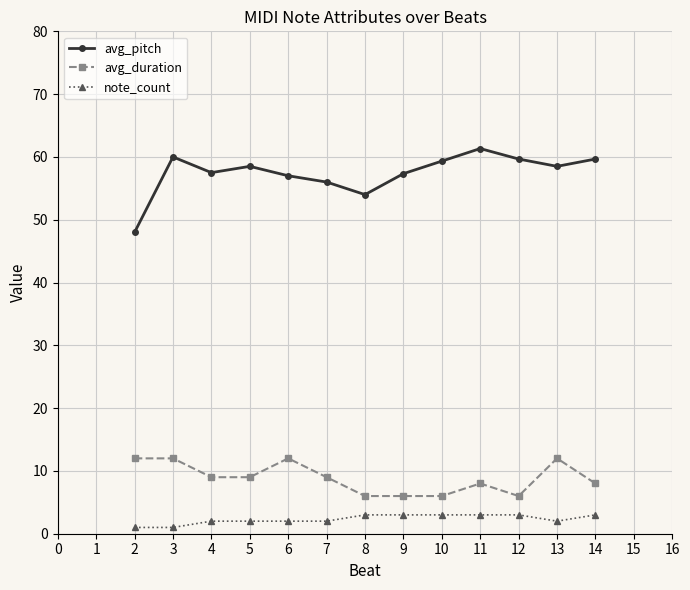

What is the value of the avg_duration point at the 1st from the left?

12.0